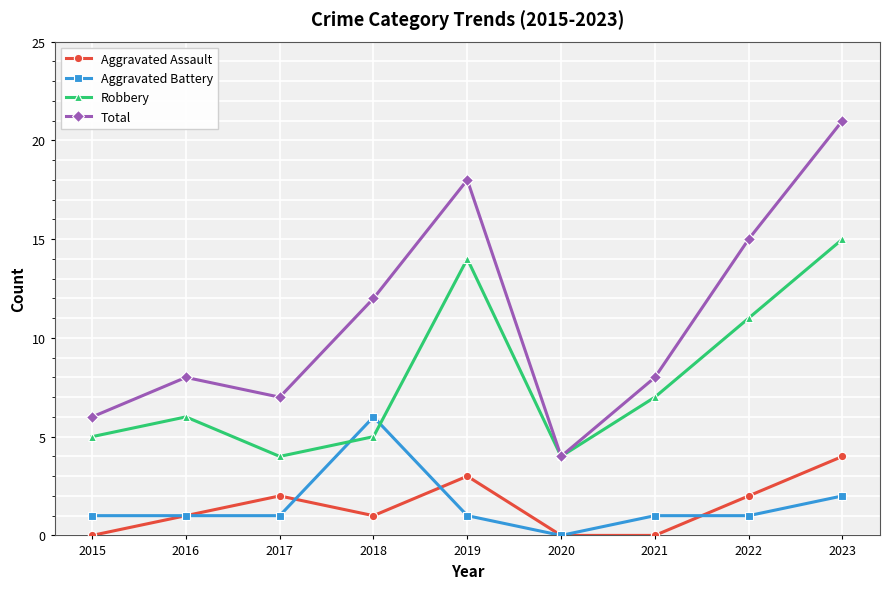

Reading left to right, what are all the values shown in this chart?

Aggravated Assault: 2015=0	2016=1	2017=2	2018=1	2019=3	2020=0	2021=0	2022=2	2023=4
Aggravated Battery: 2015=1	2016=1	2017=1	2018=6	2019=1	2020=0	2021=1	2022=1	2023=2
Robbery: 2015=5	2016=6	2017=4	2018=5	2019=14	2020=4	2021=7	2022=11	2023=15
Total: 2015=6	2016=8	2017=7	2018=12	2019=18	2020=4	2021=8	2022=15	2023=21